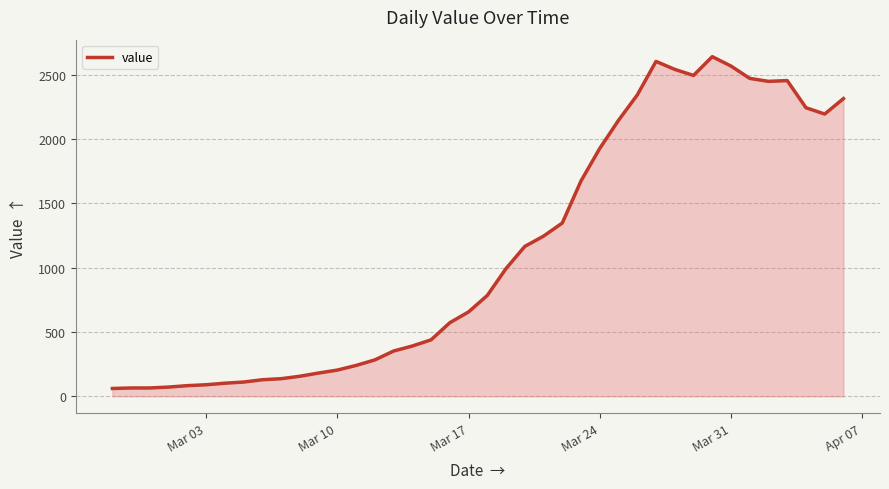

What is the minimum value shown in the chart?

61